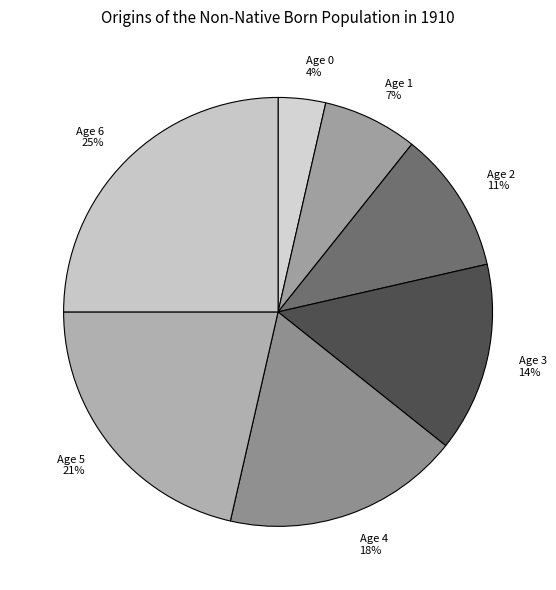

What is the largest slice in the pie chart?

Age 6